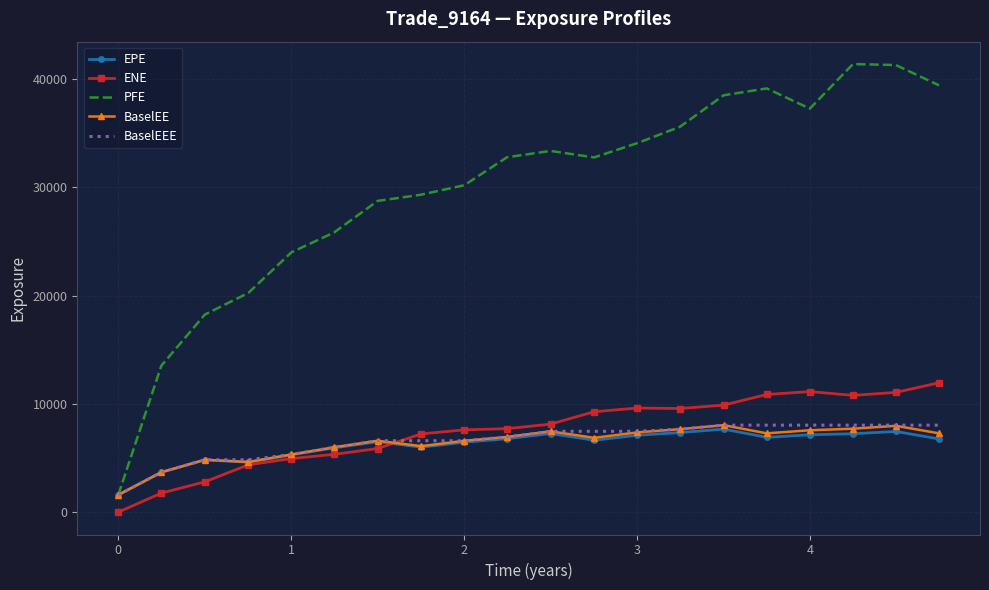

Which series has the widest spread of values?

PFE